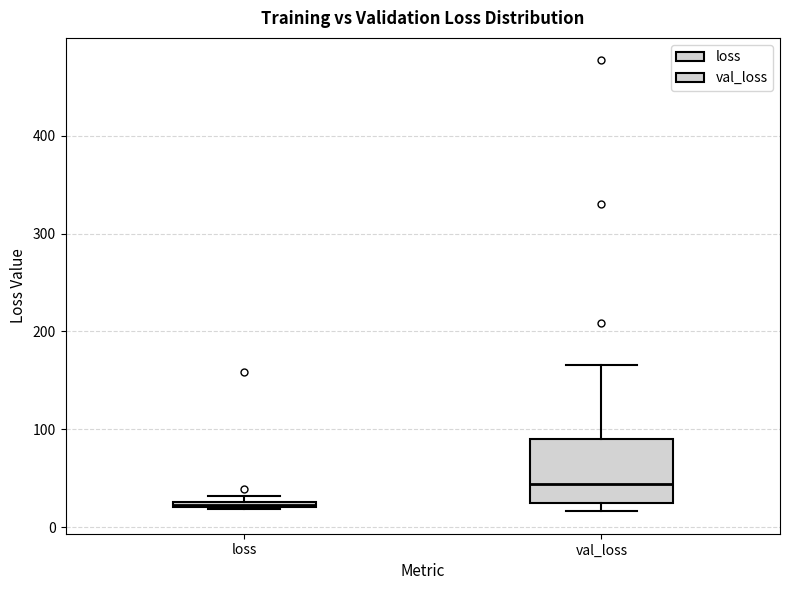

Which box's median line is the highest?

val_loss